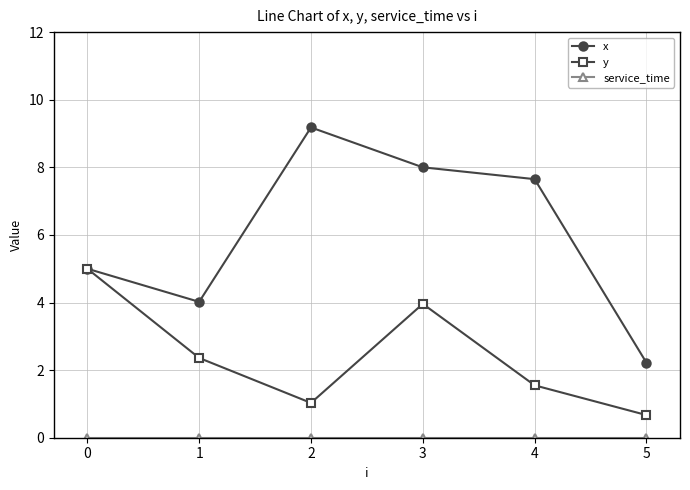

In y, how many points are lower than both neighbors (excluding endpoints)?

1